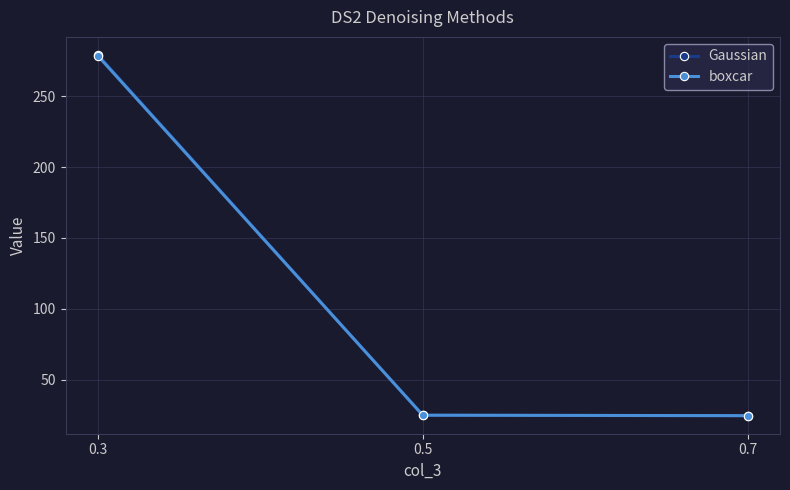

True or false: boxcar has a value of 24.7 at 0.7.

True